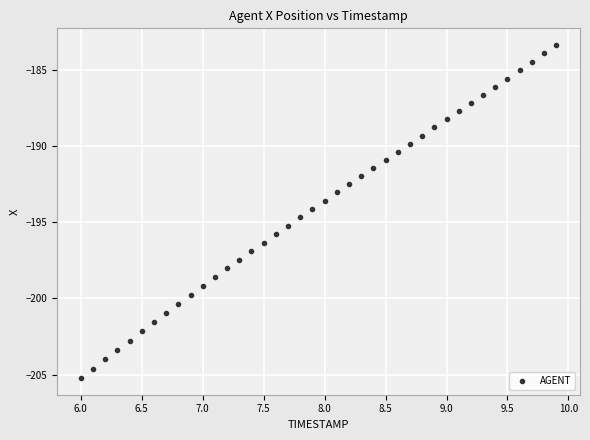

What is the range of Y values (max minus min)?

21.9